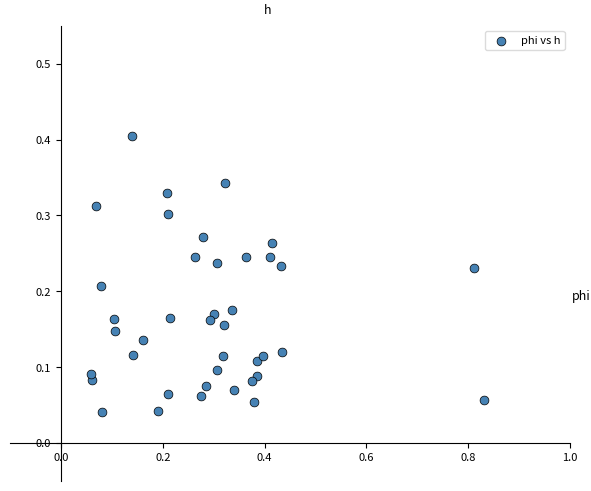

What is the range of Y values (max minus min)?

0.4